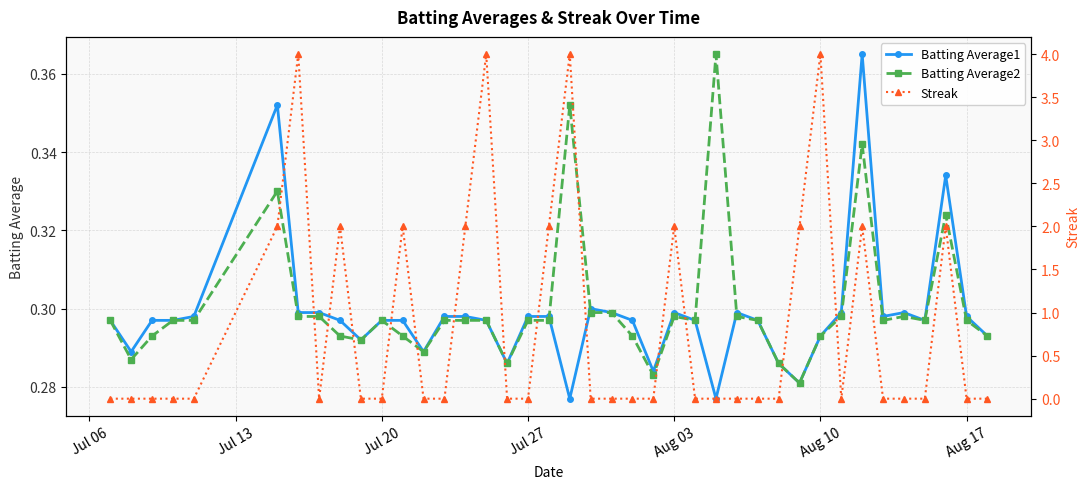

How many distinct data groups are displayed?

3